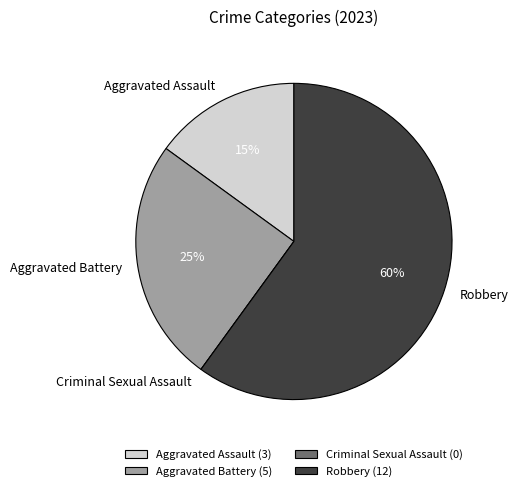

To the nearest percent, what percentage of the pie is Robbery?

60%